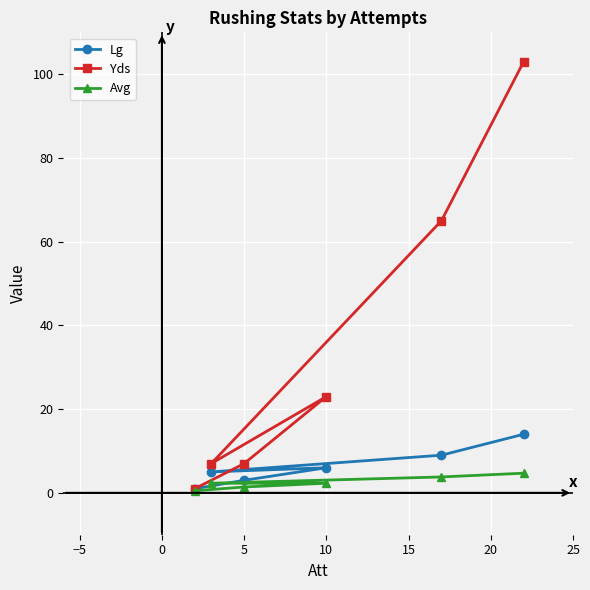

What is the average value of the Avg series?

2.5